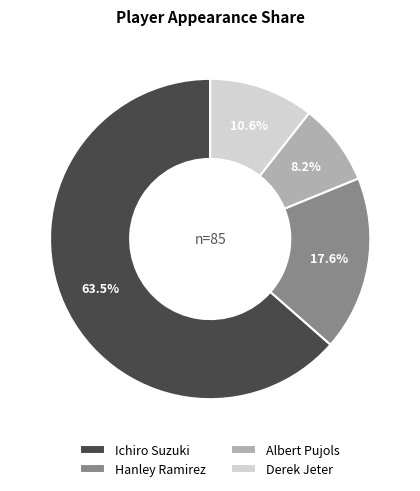

True or false: Hanley Ramirez accounts for 8% of the total.

False